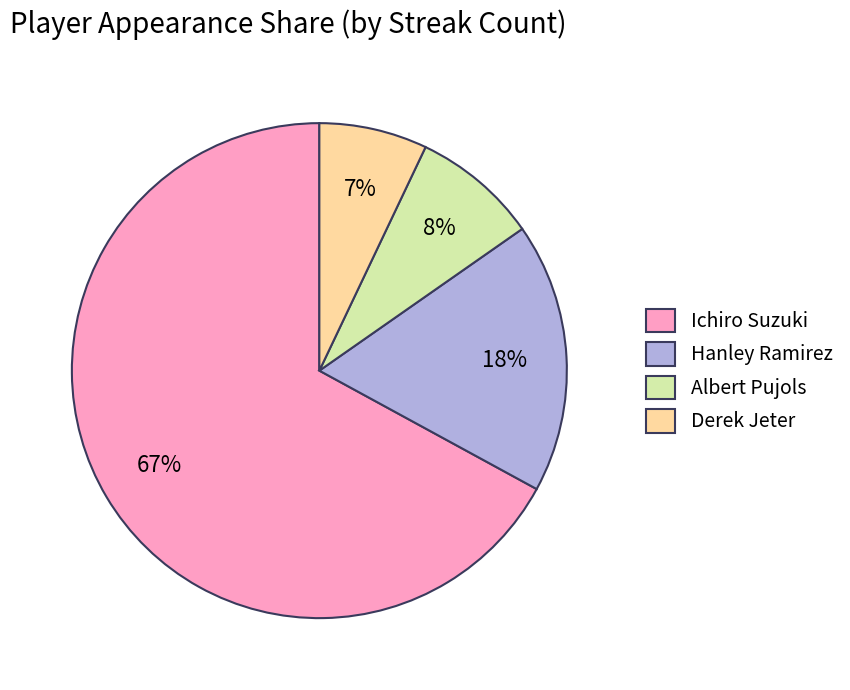

What is the ratio of the value at Hanley Ramirez to the value at Ichiro Suzuki?

0.3